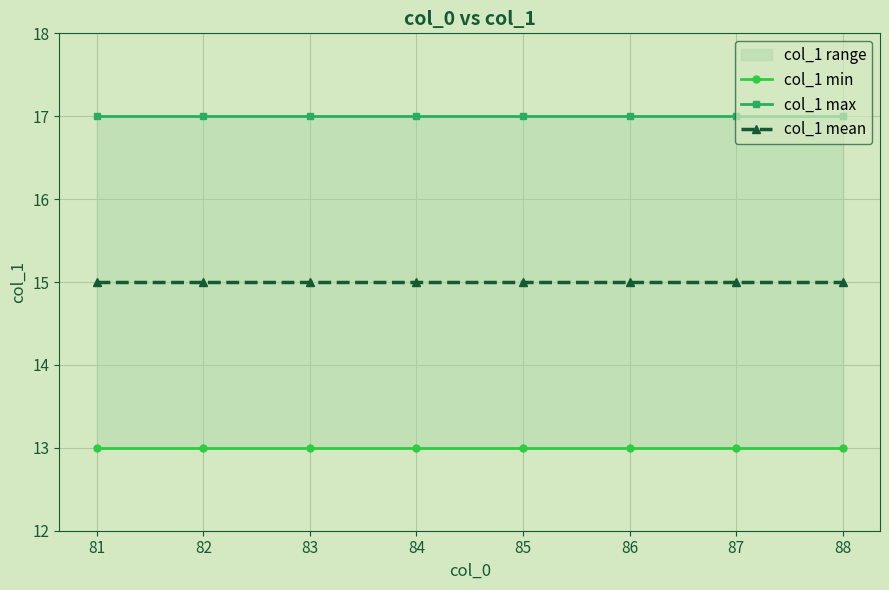

List the labels in order of col_1 min value, smallest first.

81, 82, 83, 84, 85, 86, 87, 88